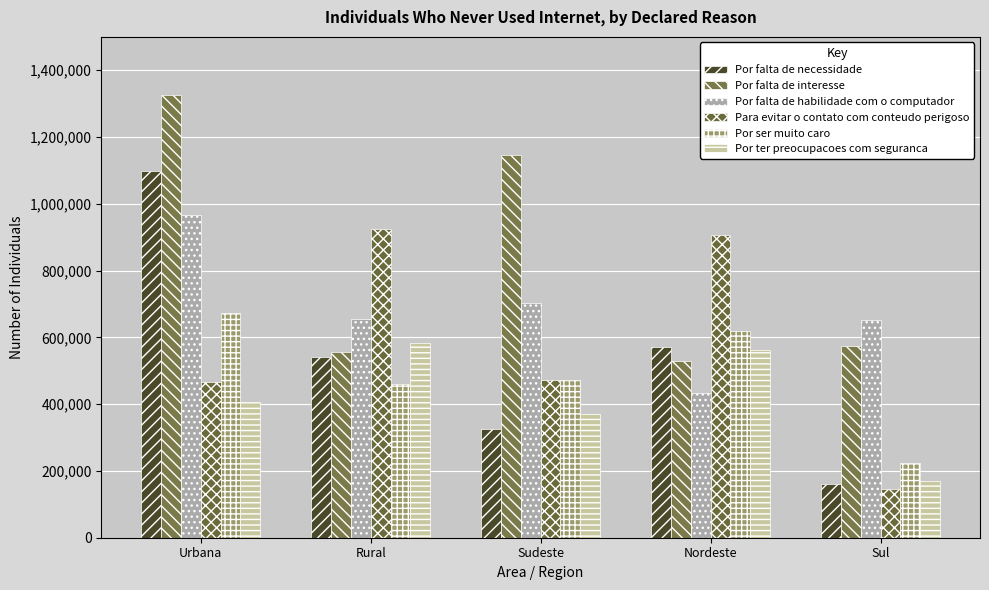

Reading right to left, transcribe all the data shown in this chart.

Por falta de necessidade: 162303	572439	326459	540978	1098915
Por falta de interesse: 574450	529148	1144879	556017	1325399
Por falta de habilidade com o computador: 653235	432869	703089	656435	967934
Para evitar o contato com conteudo perigoso: 145597	907189	472796	925198	465795
Por ser muito caro: 223599	620504	473377	461034	671976
Por ter preocupacoes com seguranca: 169029	562718	370047	583743	406121